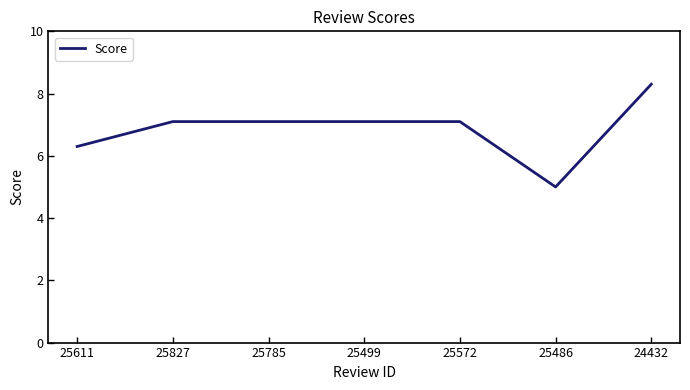

At which label is the value closest to 6?

25611